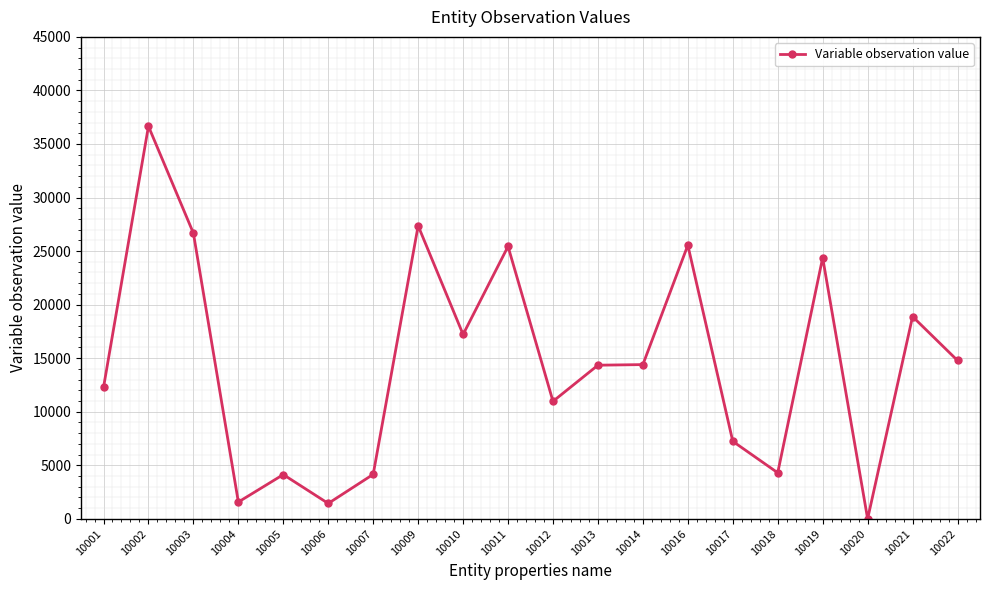

What is the difference between the maximum and minimum values?

36656